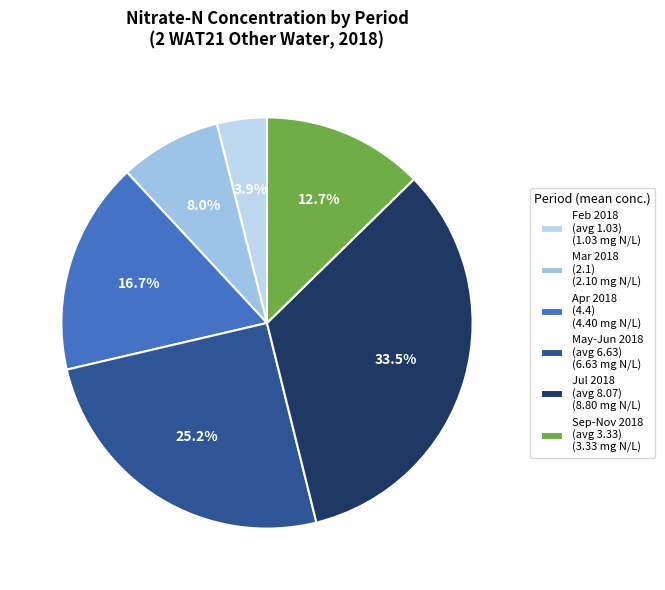

Which category has the smallest portion of the pie?

Feb 2018 (avg 1.03) (1.03 mg N/L)